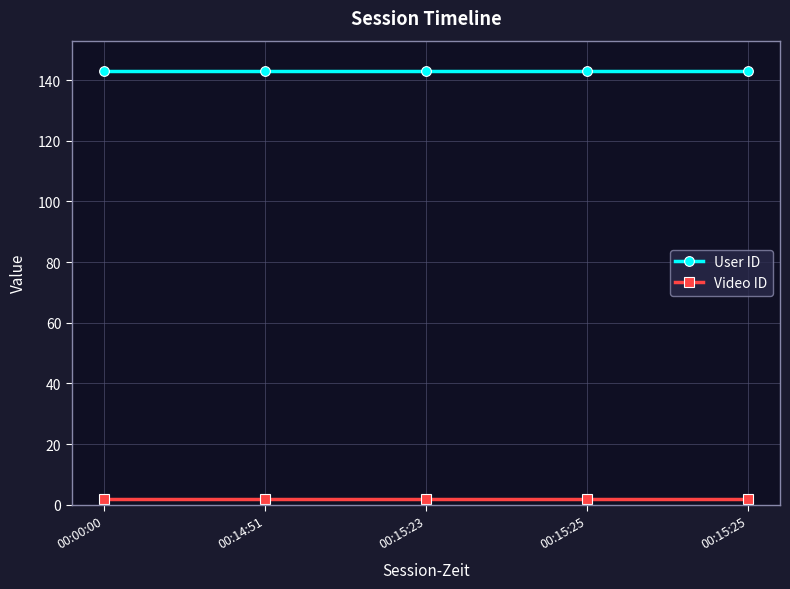

Does the chart have visible grid lines?

Yes